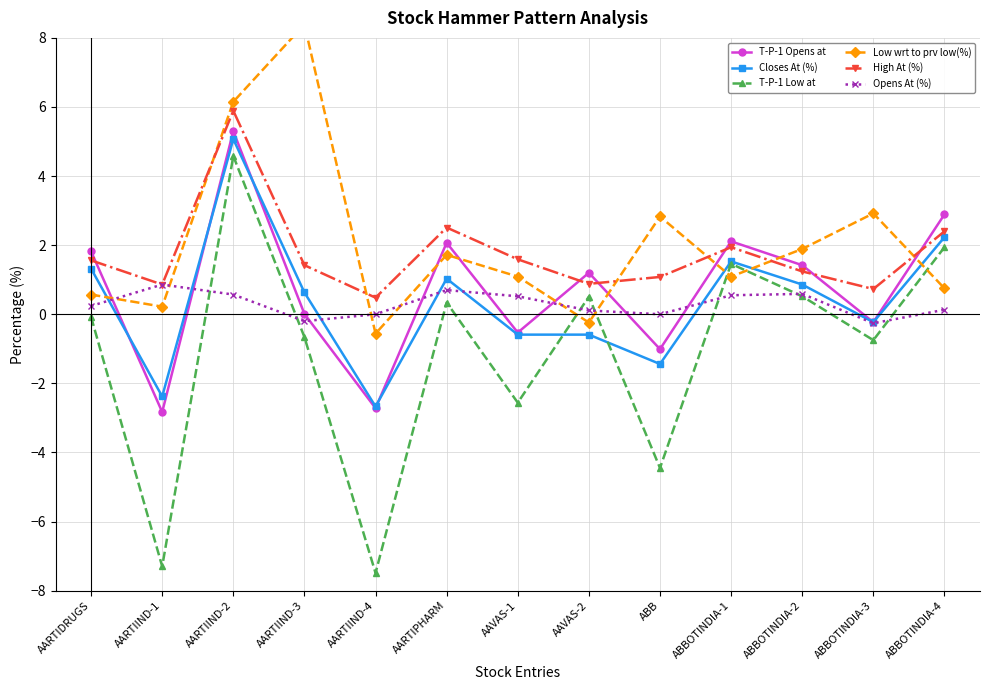

At which category is the sum across all series the highest?

AARTIIND-2